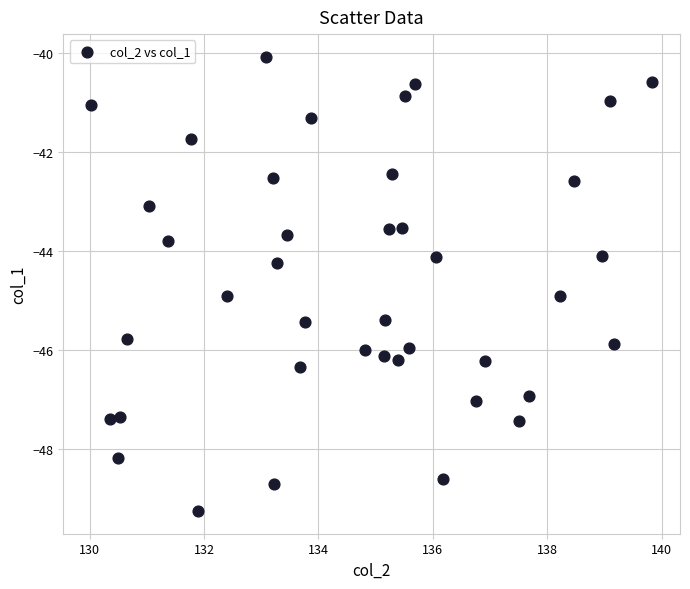

What is the range of X values (max minus min)?

9.8